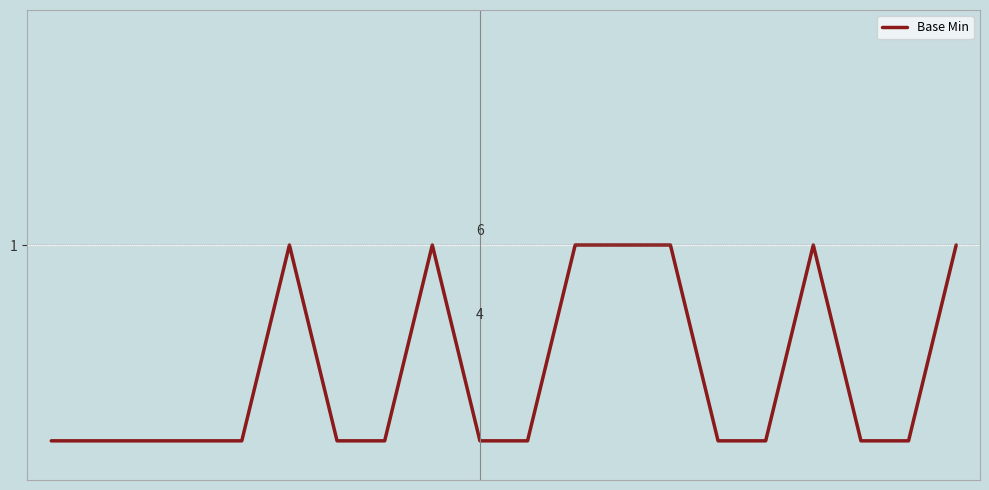

Does the chart display data point markers on the line(s)?

No